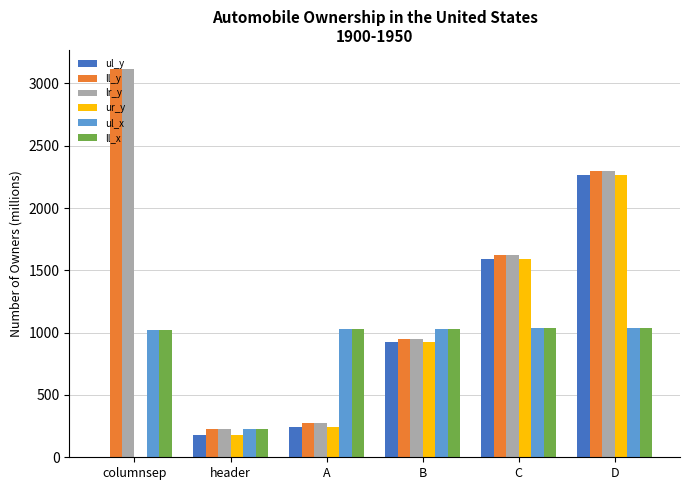

The value of ul_x at C is 1034. True or false?

True